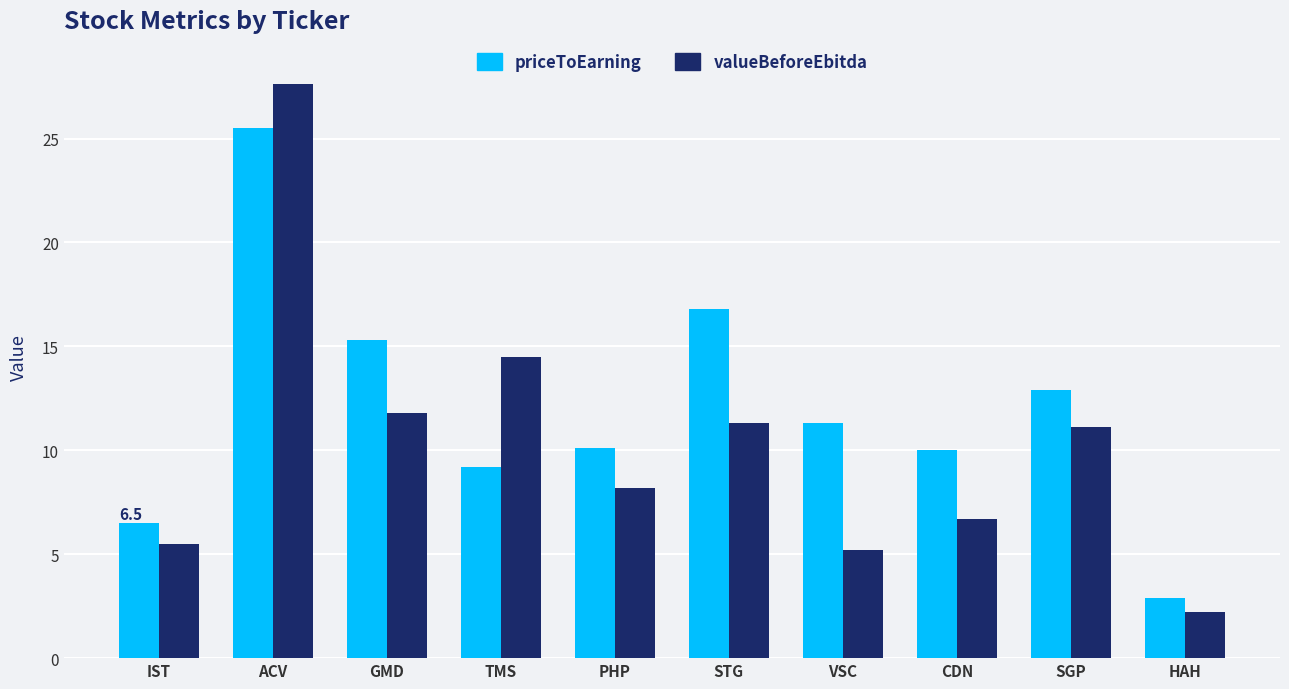

What are all the series names shown in the legend?

priceToEarning, valueBeforeEbitda